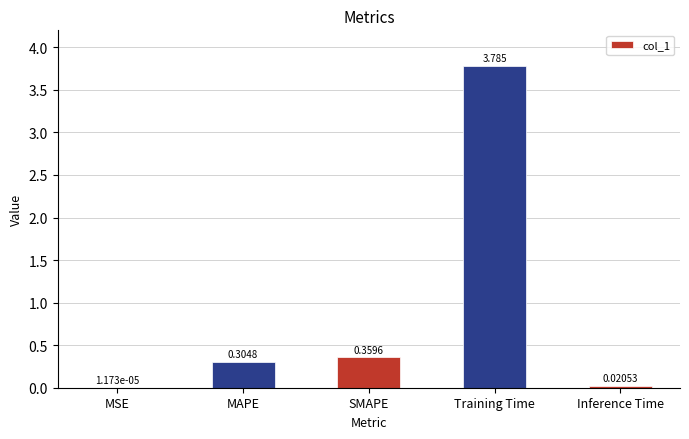

At which label is the value closest to 1?

SMAPE